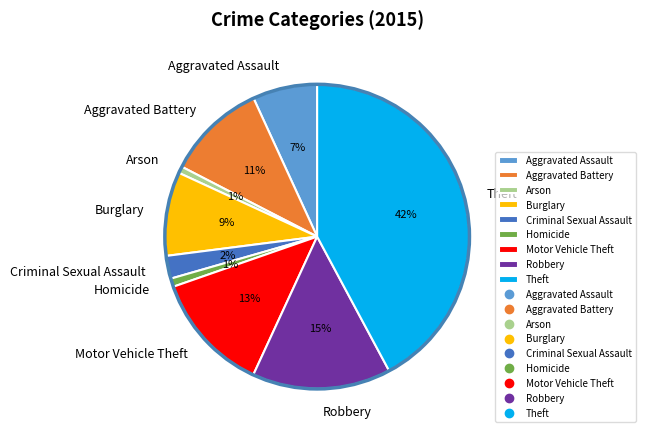

To the nearest percent, what percentage of the pie is Burglary?

9%